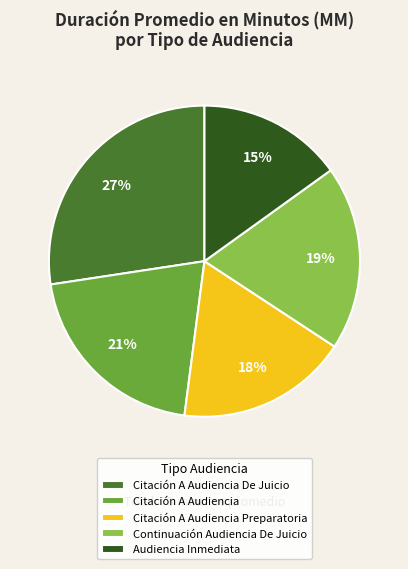

Between Continuación Audiencia De Juicio and Citación A Audiencia De Juicio, which is larger?

Citación A Audiencia De Juicio